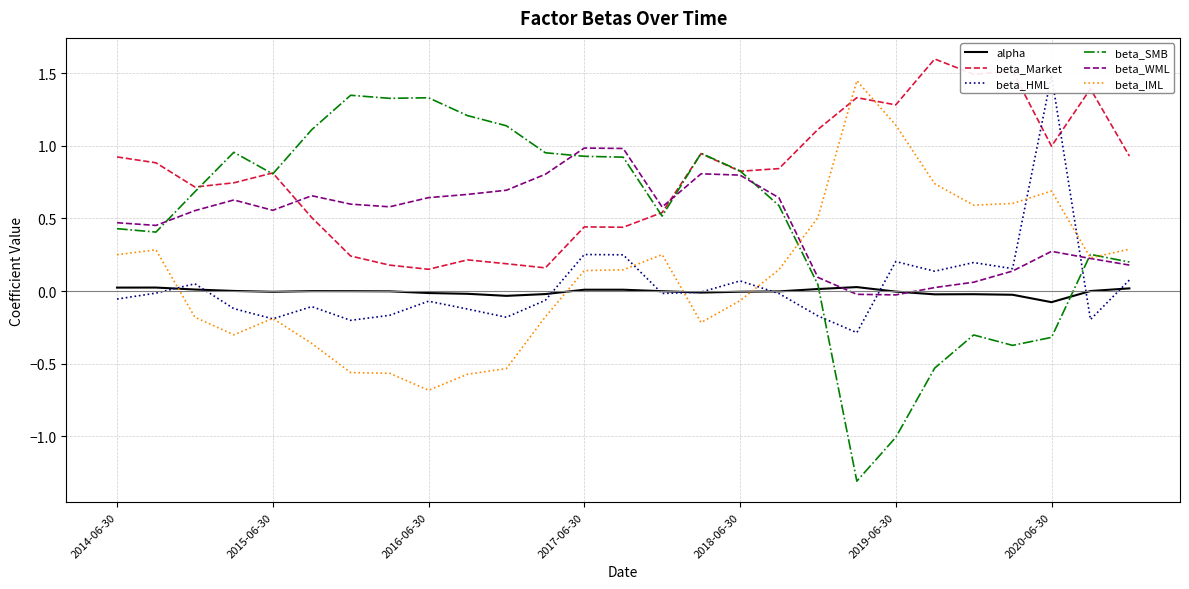

How many series are shown in this chart?

6